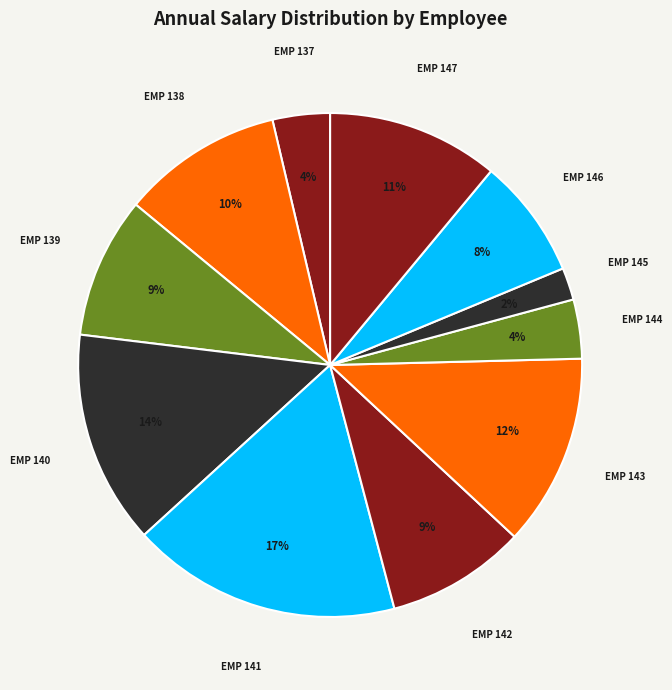

To the nearest percent, what portion does EMP 143 represent?

12%